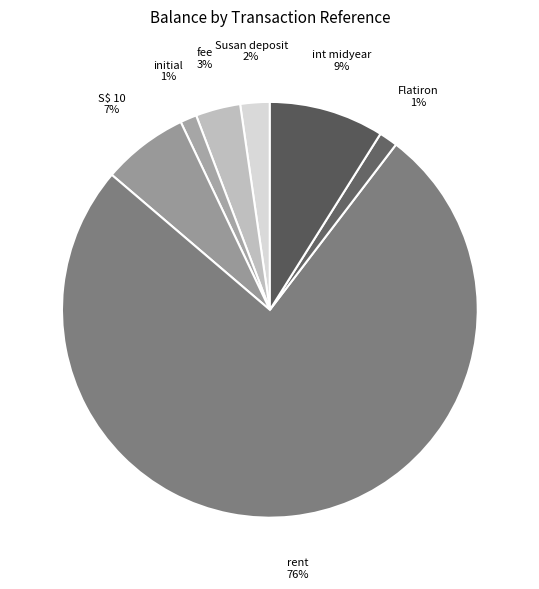

True or false: Susan deposit accounts for 2% of the total.

True